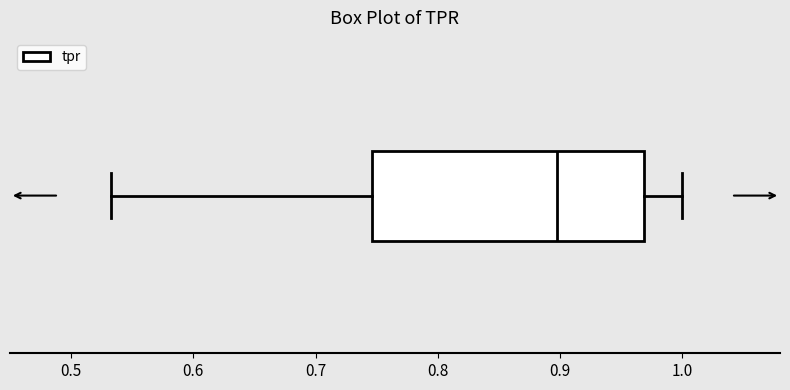

Where is the right edge of the box on the x-axis? The values are not printed on the chart, so give them approximately, as read against the axis.

0.97